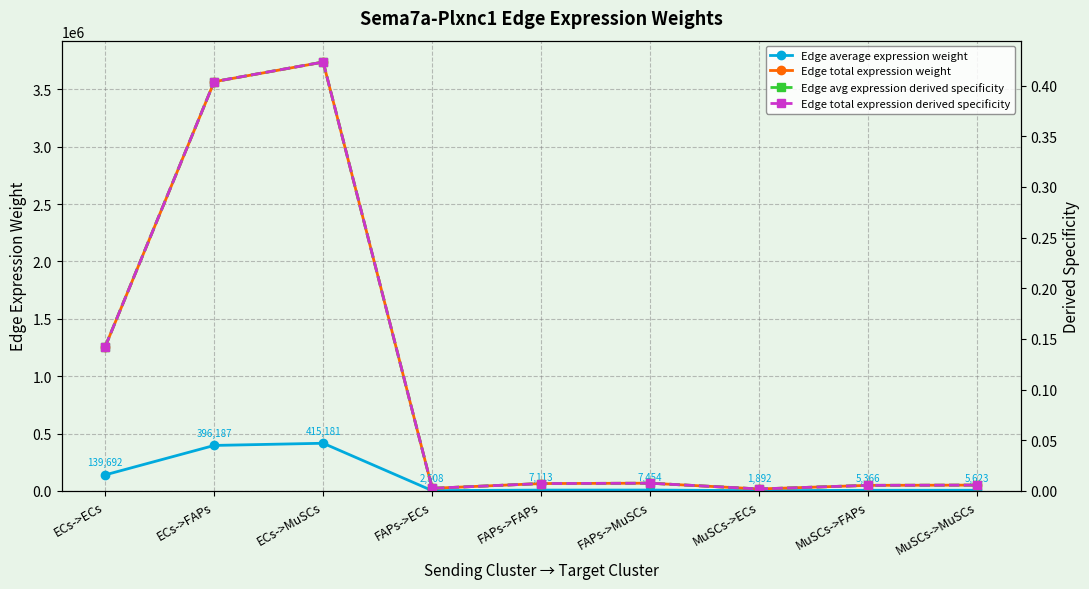

What is the average value of the Edge average expression weight series?

109001.8